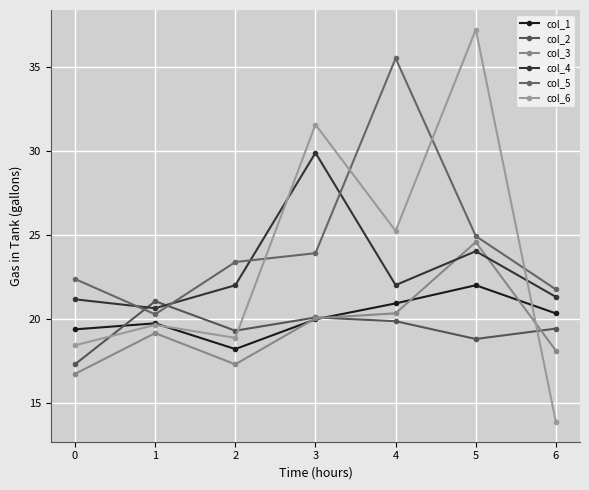

Which series ends up on top after the final intersection of col_2 and col_4?

col_4